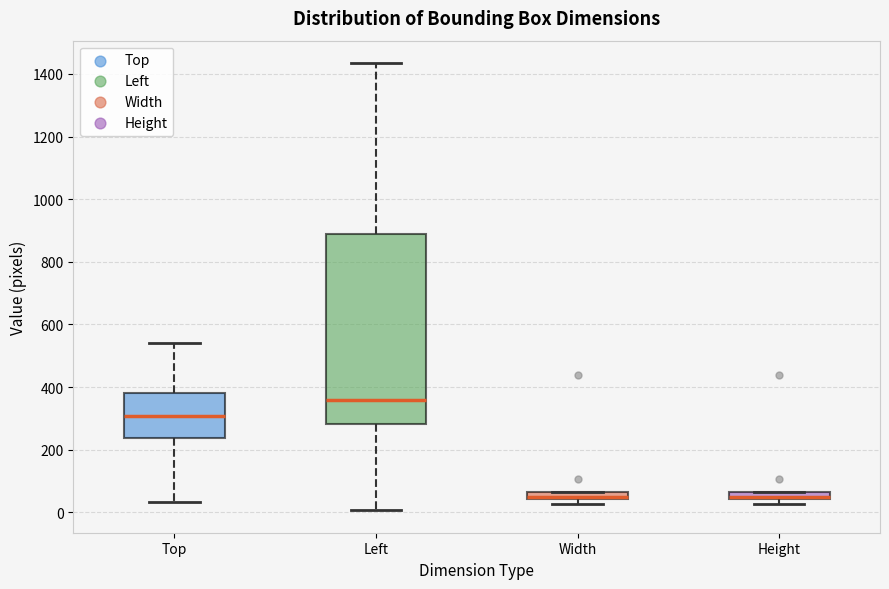

Comparing the boxes themselves (not the whiskers), which one is the tallest?

Left